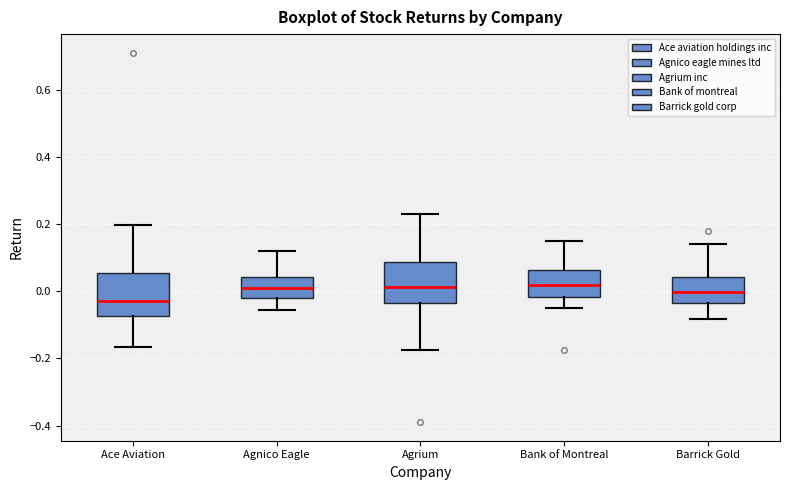

Which box's median line is the lowest?

Ace Aviation